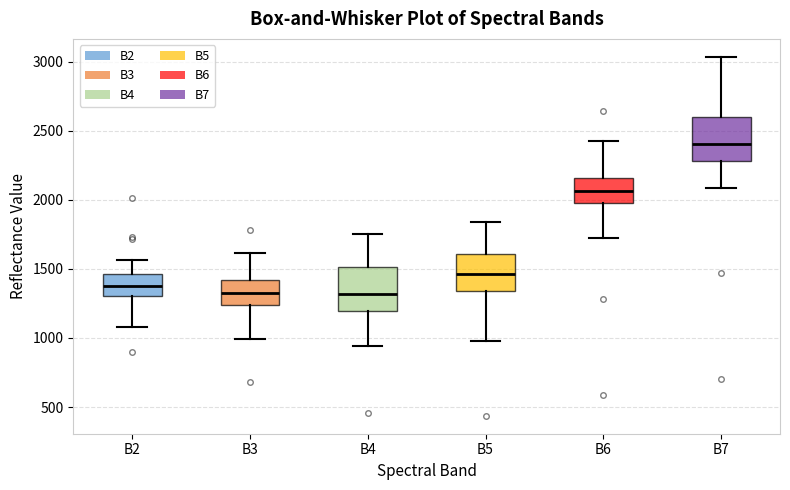

Where does the upper whisker of the box for B5 end on the y-axis? The values are not printed on the chart, so give them approximately, as read against the axis.

1850